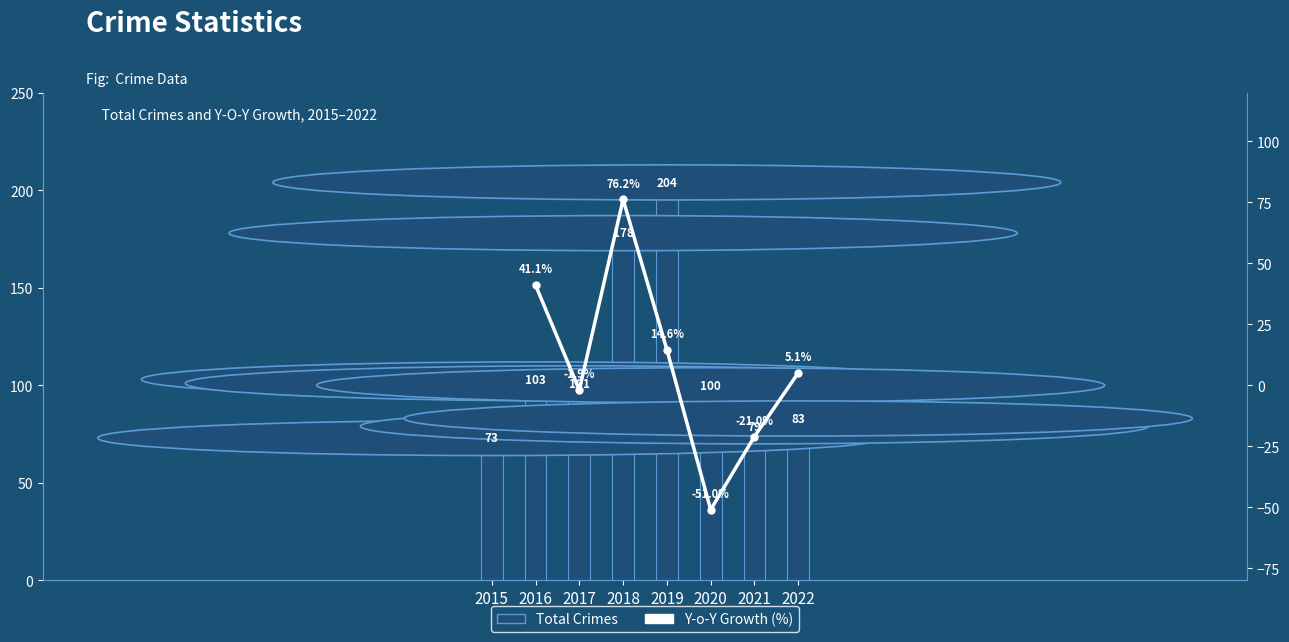

List the labels in order of value, smallest first.

2015, 2021, 2022, 2020, 2017, 2016, 2018, 2019